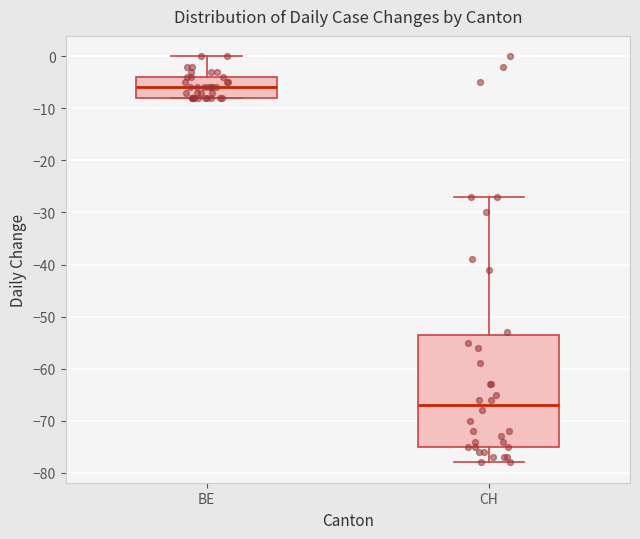

Where is the lower edge of the box for CH on the y-axis? The values are not printed on the chart, so give them approximately, as read against the axis.

-75